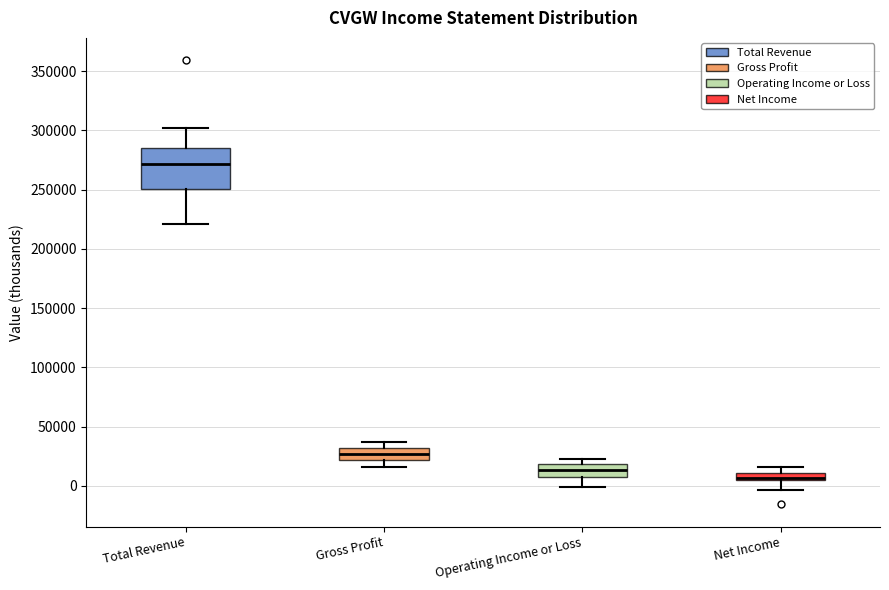

Comparing the boxes themselves (not the whiskers), which one is the tallest?

Total Revenue